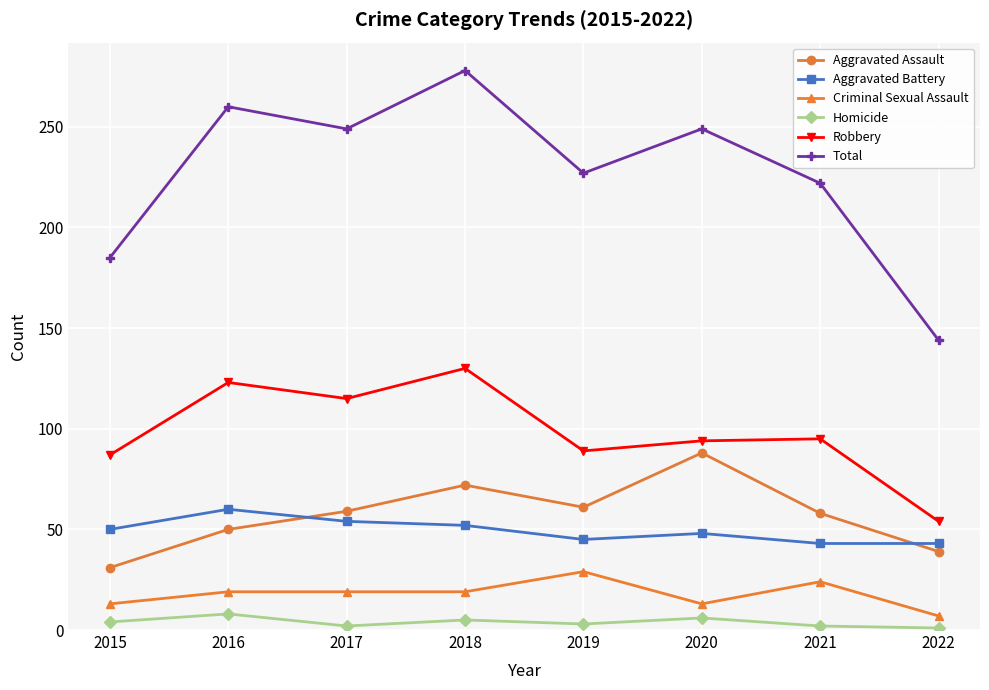

True or false: Total has a value of 430 at 2020.

False